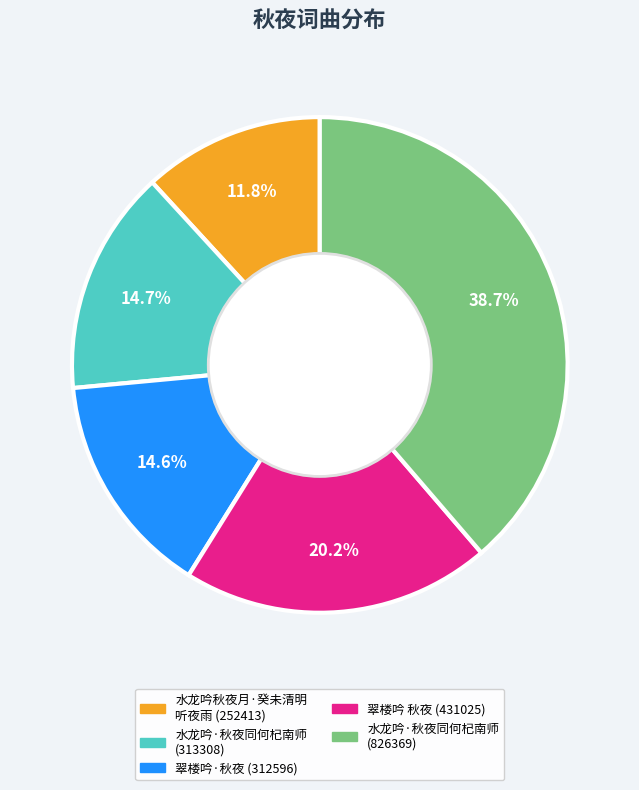

Approximately how many times larger is the value at 翠楼吟 秋夜 (431025) compared to 翠楼吟·秋夜 (312596)?

1.4